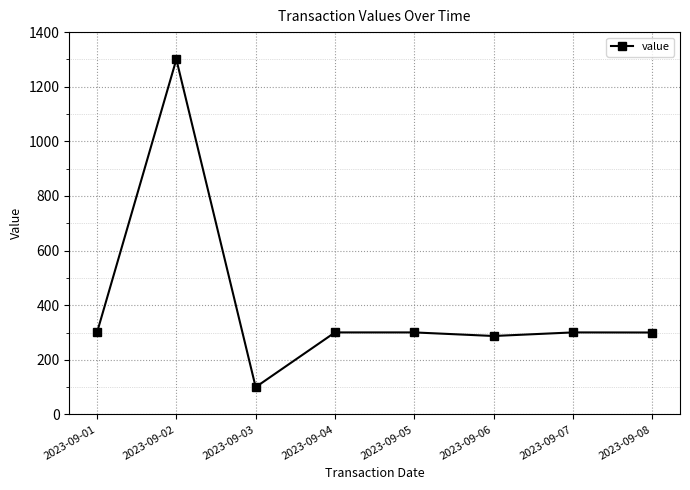

How many categories are shown in the chart?

8